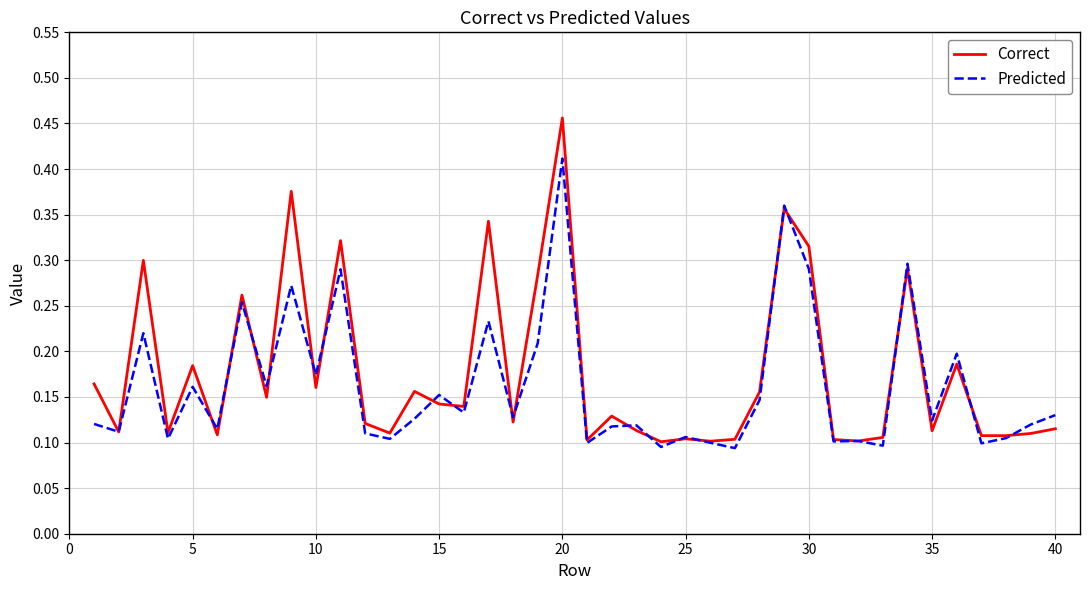

Reading left to right, list all the values displayed in this chart.

Correct: 0.2	0.1	0.3	0.1	0.2	0.1	0.3	0.1	0.4	0.2	0.3	0.1	0.1	0.2	0.1	0.1	0.3	0.1	0.3	0.5	0.1	0.1	0.1	0.1	0.1	0.1	0.1	0.2	0.4	0.3	0.1	0.1	0.1	0.3	0.1	0.2	0.1	0.1	0.1	0.1
Predicted: 0.1	0.1	0.2	0.1	0.2	0.1	0.3	0.2	0.3	0.2	0.3	0.1	0.1	0.1	0.2	0.1	0.2	0.1	0.2	0.4	0.1	0.1	0.1	0.1	0.1	0.1	0.1	0.1	0.4	0.3	0.1	0.1	0.1	0.3	0.1	0.2	0.1	0.1	0.1	0.1